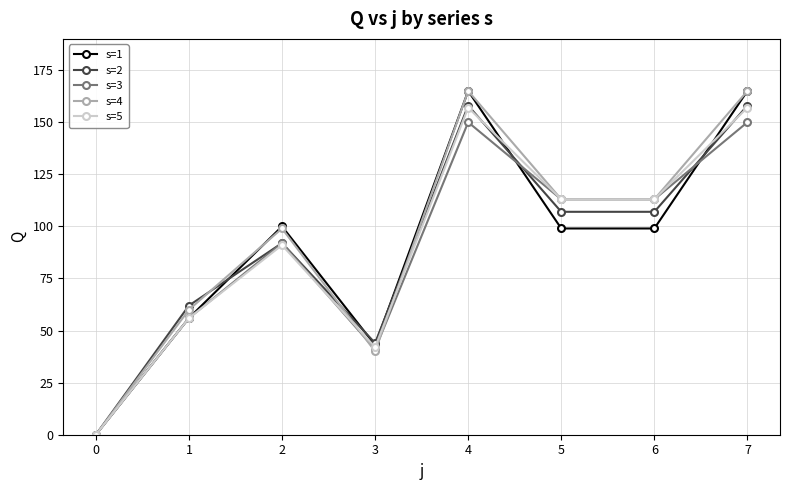

In s=4, how many points are higher than both neighbors (excluding endpoints)?

2